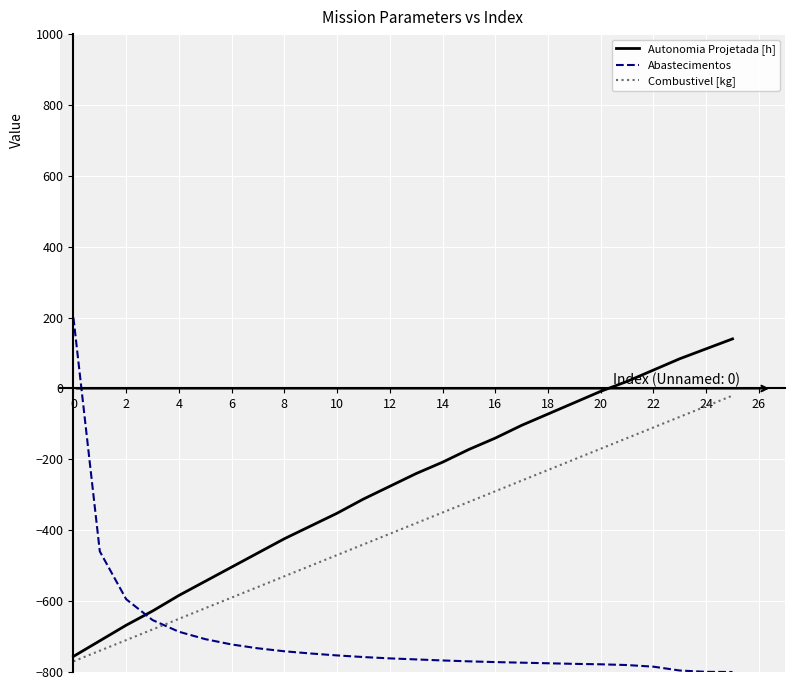

How many lines are shown in the chart?

3